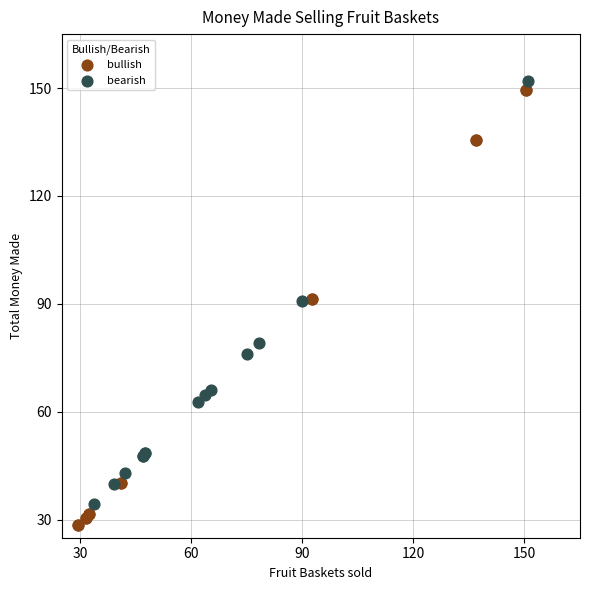

Which series reaches the minimum Y coordinate?

bullish